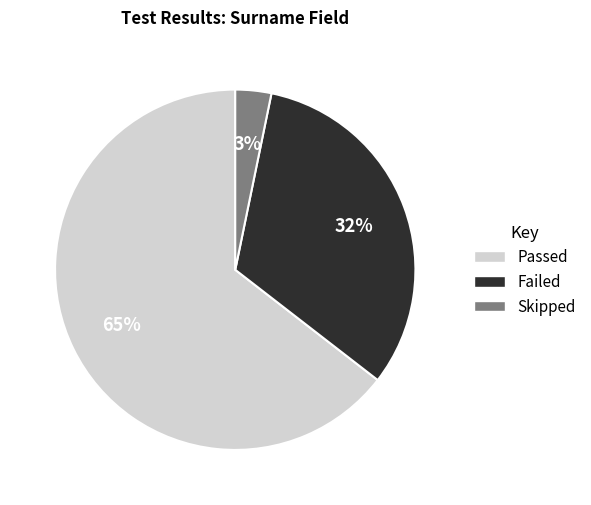

The Skipped slice represents 18% of the pie. True or false?

False